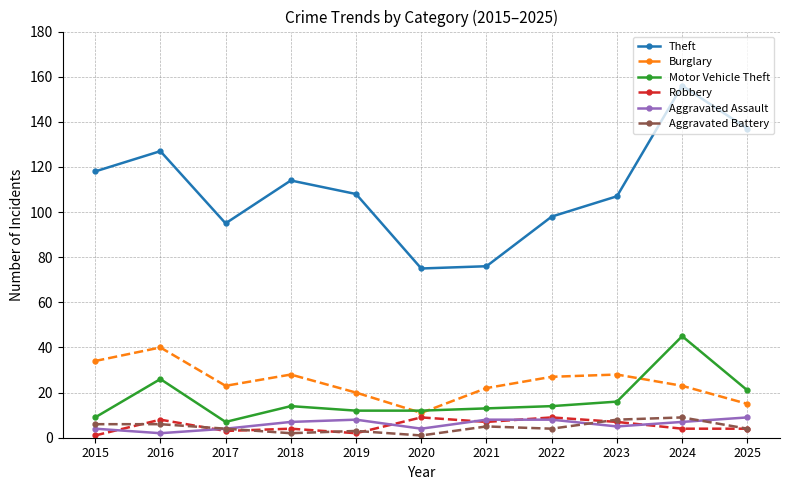

Is this an area chart (filled region under the line)?

No